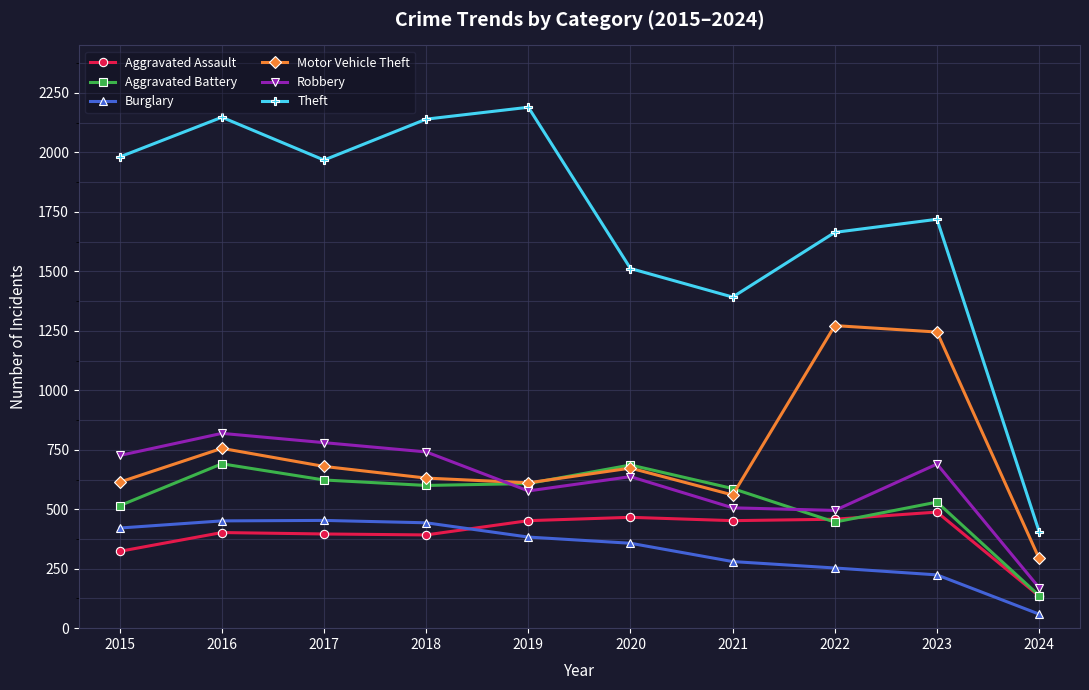

What is the sum of all Robbery values?

6141